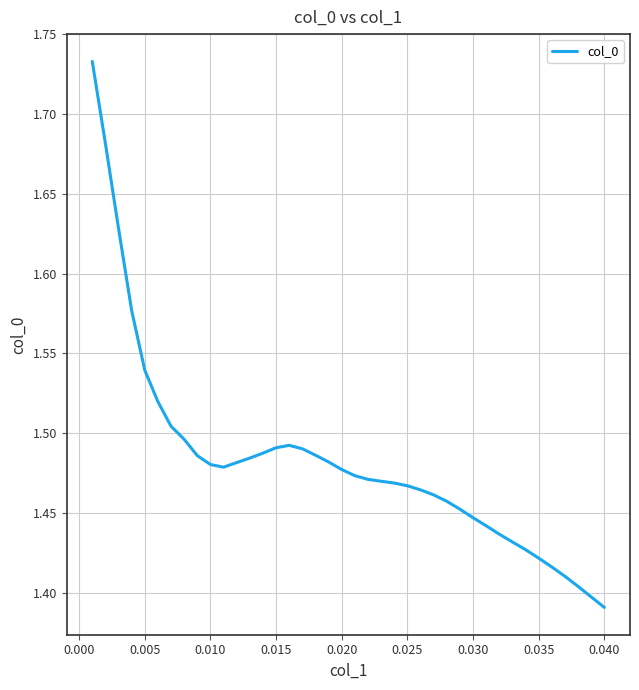

Reading right to left, transcribe all the data shown in this chart.

1.4	1.4	1.4	1.4	1.4	1.4	1.4	1.4	1.4	1.4	1.4	1.5	1.5	1.5	1.5	1.5	1.5	1.5	1.5	1.5	1.5	1.5	1.5	1.5	1.5	1.5	1.5	1.5	1.5	1.5	1.5	1.5	1.5	1.5	1.5	1.5	1.6	1.6	1.7	1.7